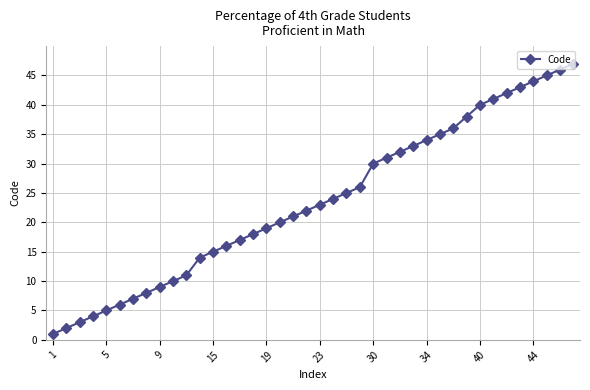

What is the difference between the maximum and minimum values?

46